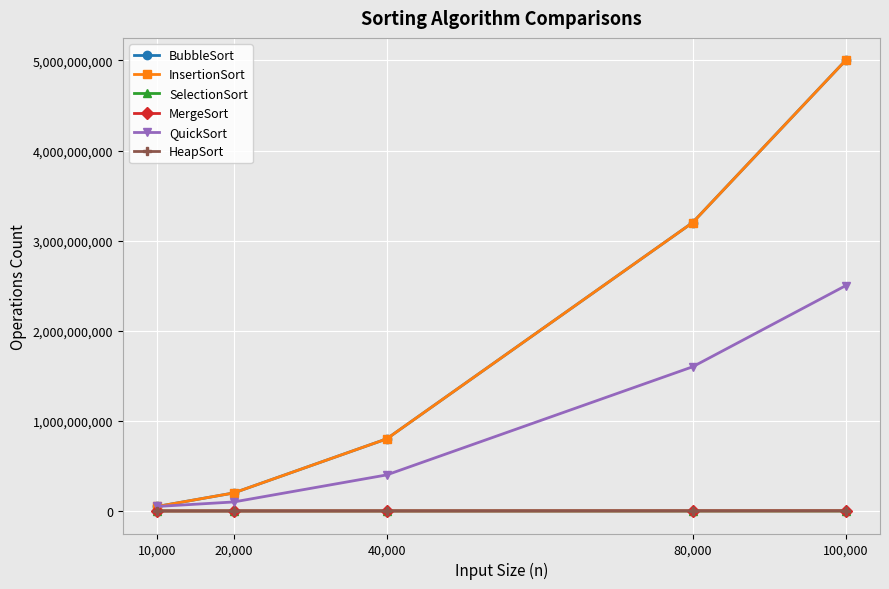

What is the smallest value displayed?

9999